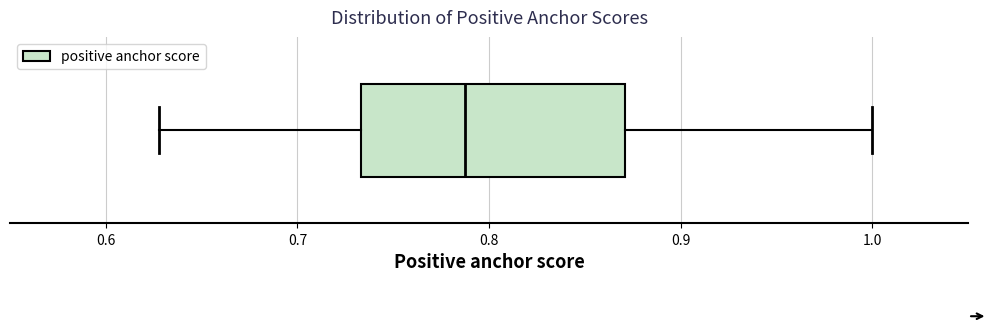

Where does the median line of the box sit on the x-axis? The values are not printed on the chart, so give them approximately, as read against the axis.

0.79